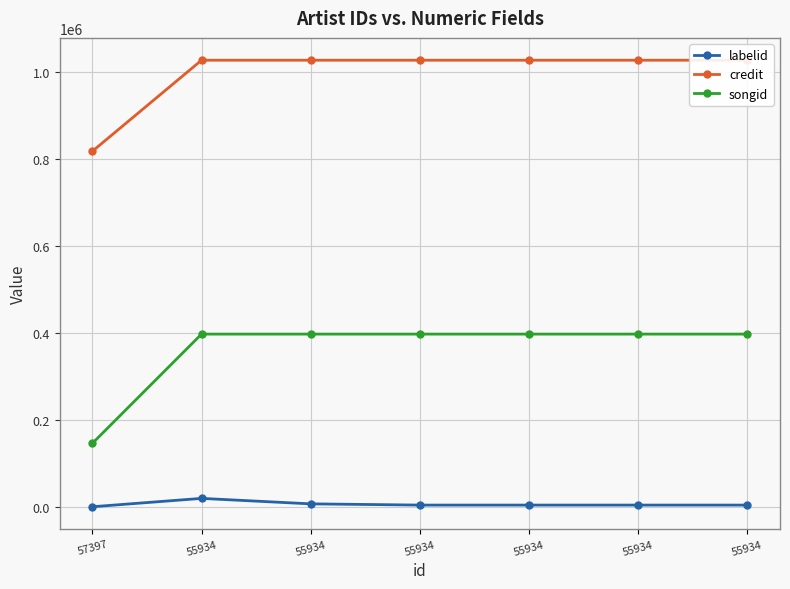

At which category is the sum across all series the highest?

55934